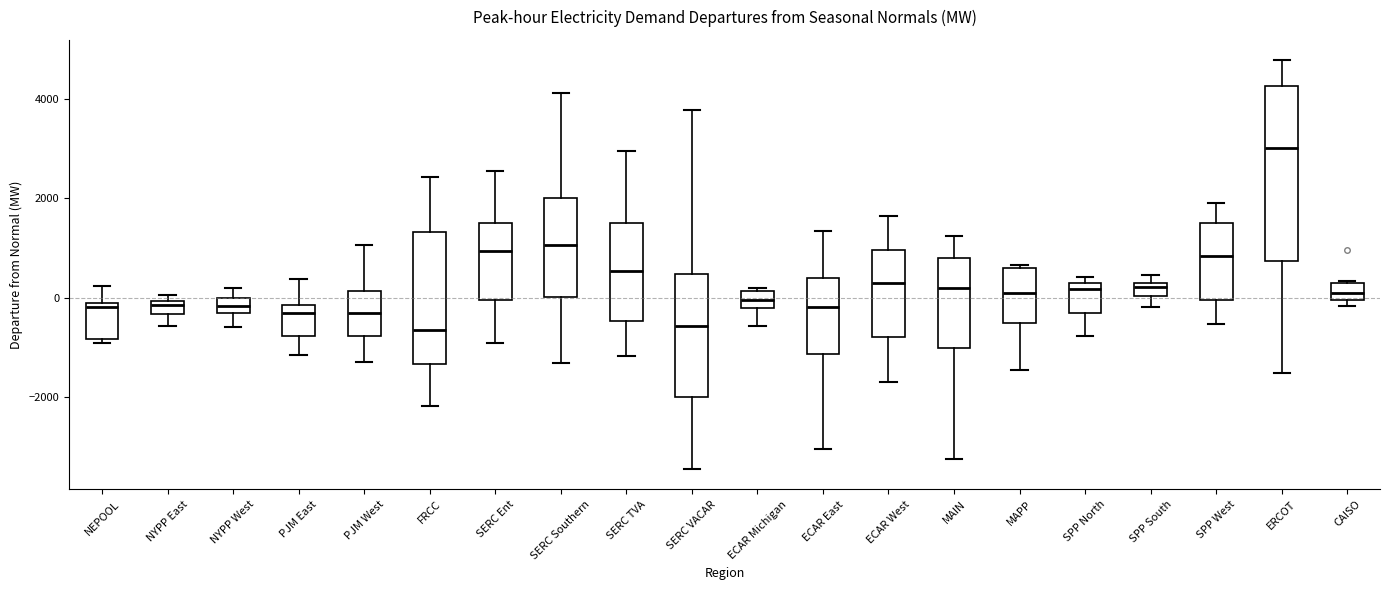

Which box has the highest median line?

ERCOT